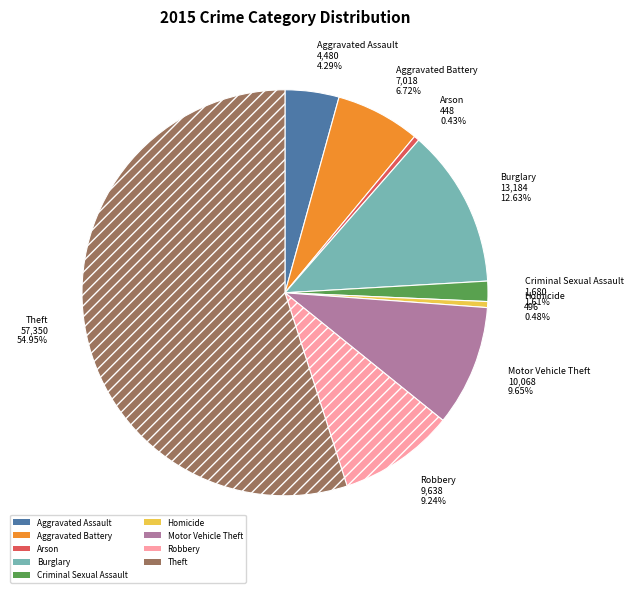

Combined, do Robbery 9,638 9.24% and Criminal Sexual Assault 1,680 1.61% account for over 50%?

No